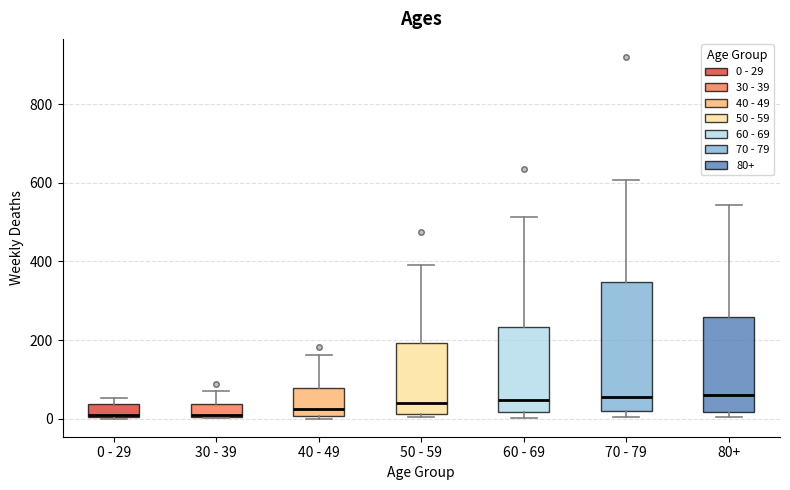

Where is the upper edge of the box for 40 - 49 on the y-axis? The values are not printed on the chart, so give them approximately, as read against the axis.

80